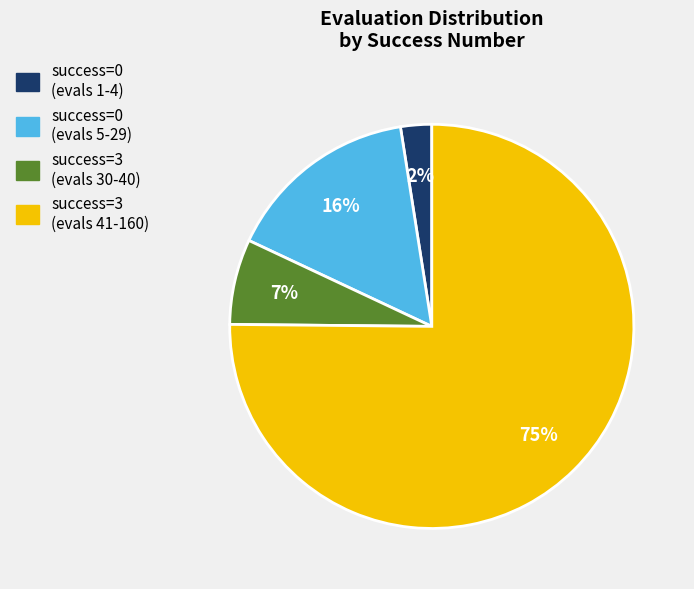

To the nearest percent, what is the difference between the largest and smallest slice percentages?

73%